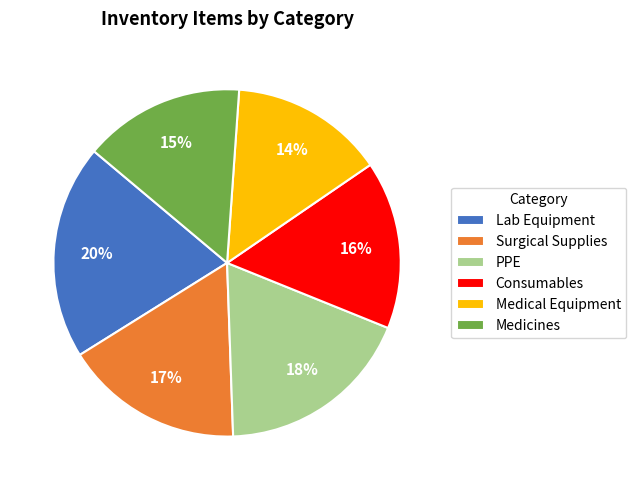

What percentage is the Surgical Supplies slice, to the nearest percent?

17%